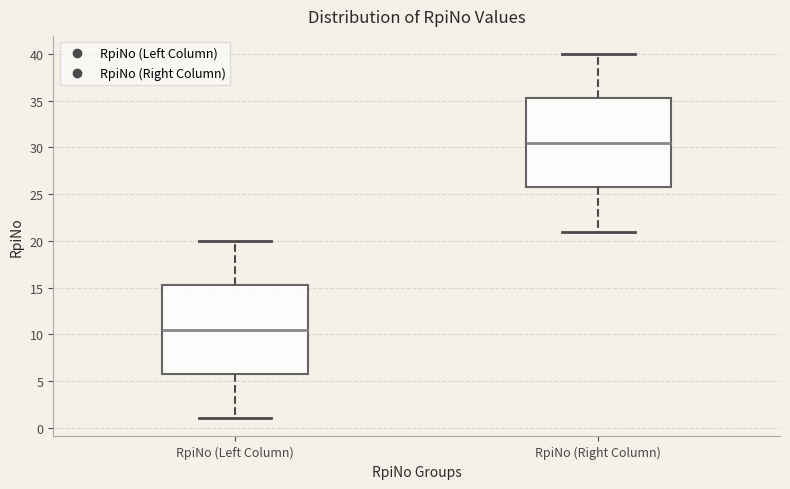

Reading left to right, transcribe this box plot: for each box, give where its median line is, the range the box spans, and where its two whiskers end, as read against the y-axis. The values are not printed on the chart, so give them approximately, as read against the axis.

RpiNo (Left Column): median 10.5, box 6.0 to 15.5, whiskers 1.0 to 20.0
RpiNo (Right Column): median 30.5, box 26.0 to 35.5, whiskers 21.0 to 40.0